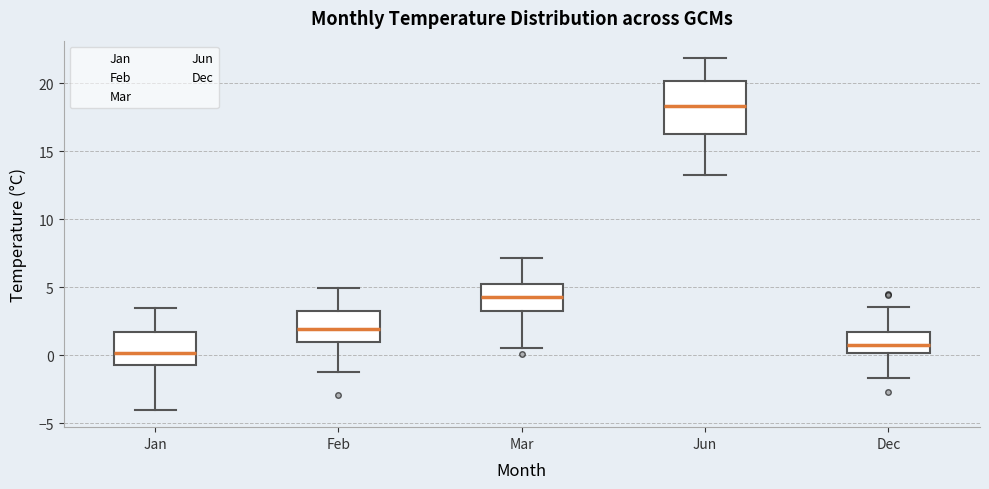

Where is the upper edge of the box for Feb on the y-axis? The values are not printed on the chart, so give them approximately, as read against the axis.

3.0